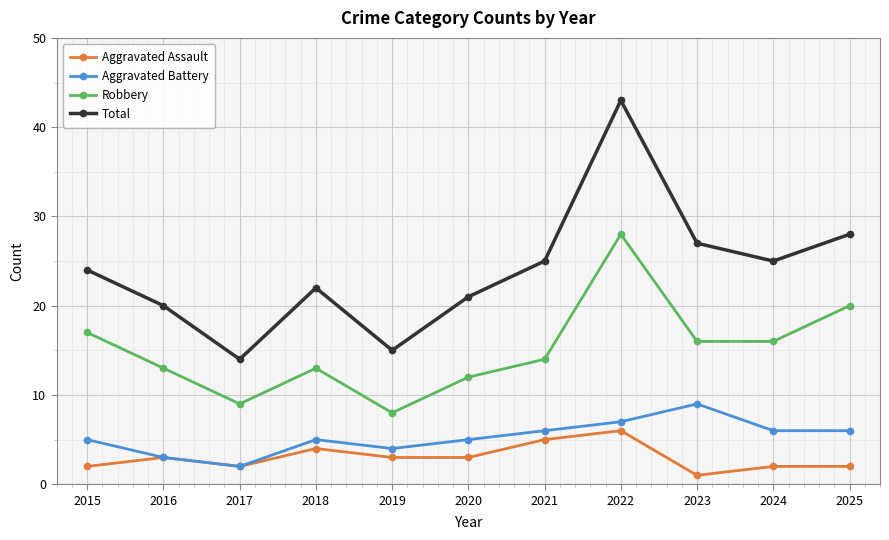

At which category does the chart reach its peak across all series?

2022